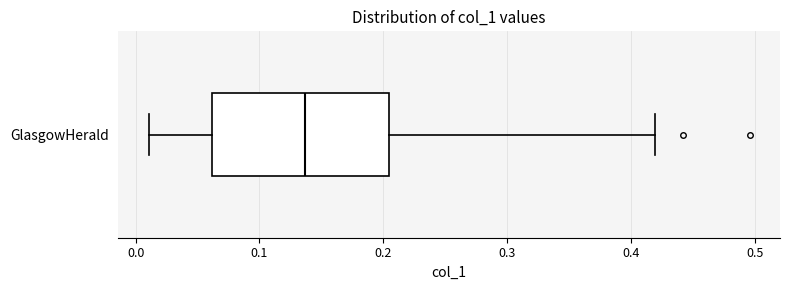

Read this box plot against the x-axis: the position of the median line, the range covered by the box, and the ends of both whiskers. The values are not printed on the chart, so give them approximately, as read against the axis.

median 0.14, box 0.06 to 0.20, whiskers 0.01 to 0.42